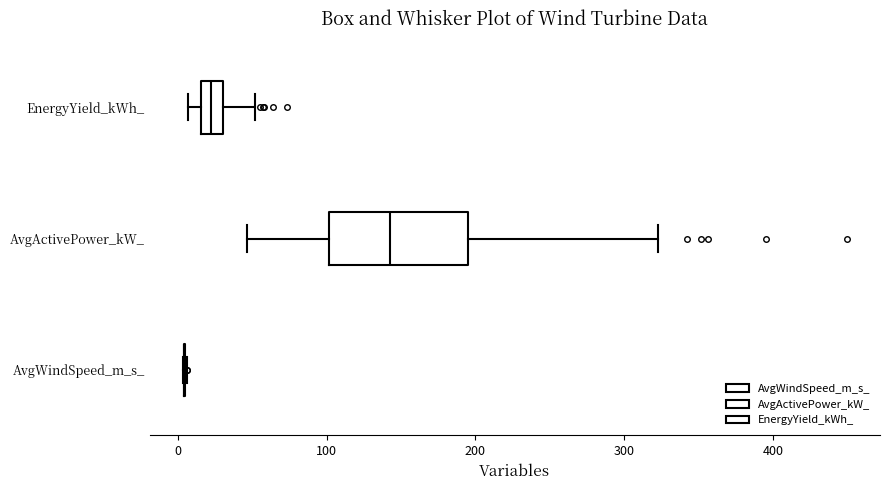

Where does the right whisker of the box for EnergyYield_kWh_ end on the x-axis? The values are not printed on the chart, so give them approximately, as read against the axis.

50